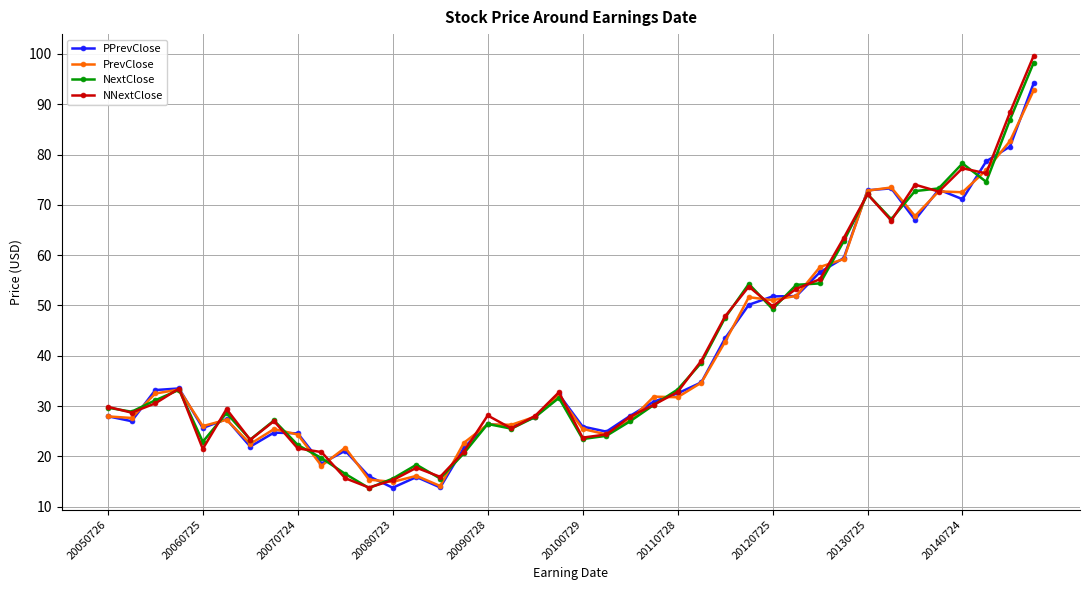

What is the value of the NNextClose point at the 35th from the left?

74.0